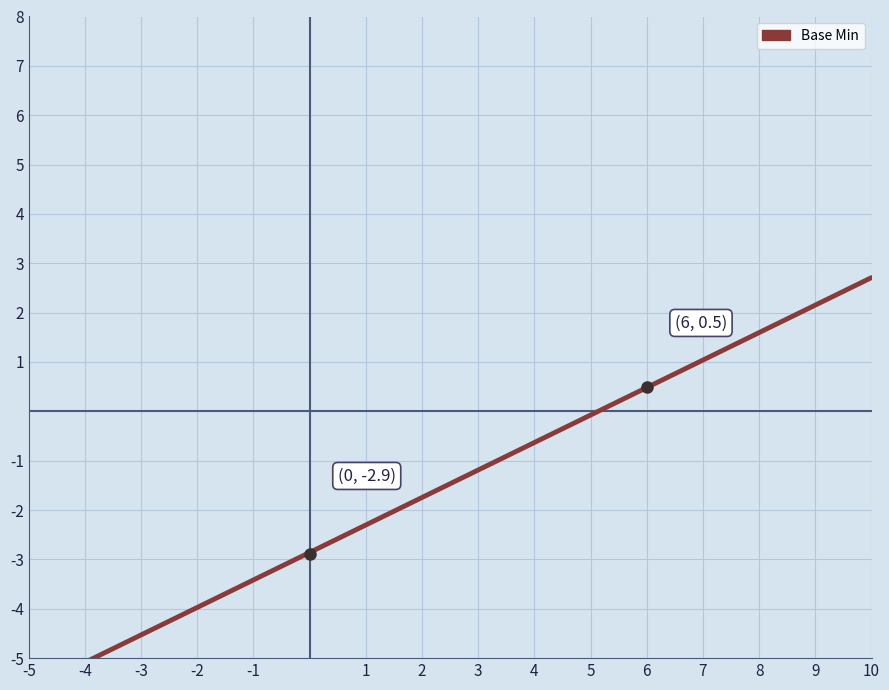

What is the average value?

-1.5